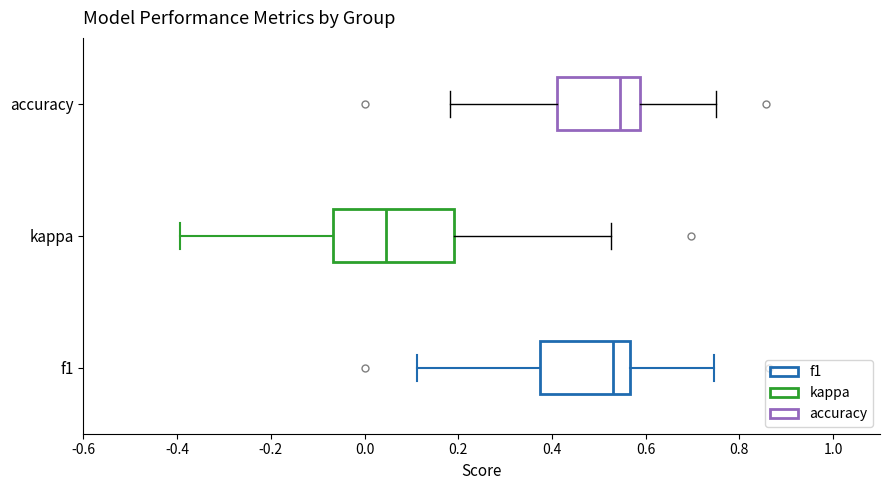

Reading bottom to top, read every box against the x-axis: the position of its median line, the range the box covers, and the ends of its whiskers. The values are not printed on the chart, so give them approximately, as read against the axis.

f1: median 0.52, box 0.38 to 0.56, whiskers 0.12 to 0.74
kappa: median 0.04, box -0.06 to 0.20, whiskers -0.40 to 0.52
accuracy: median 0.54, box 0.42 to 0.58, whiskers 0.18 to 0.76